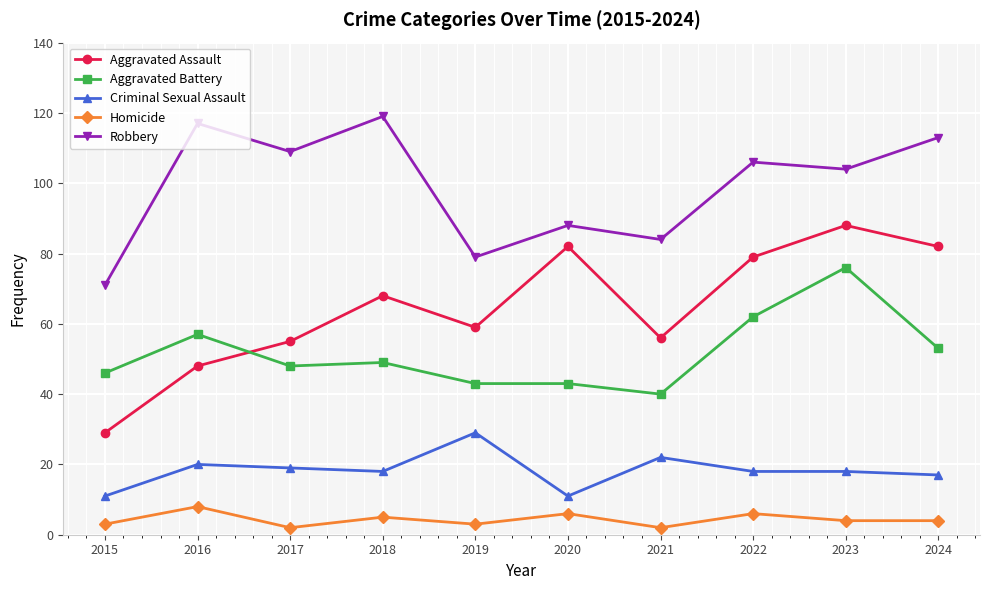

True or false: Aggravated Assault has a value of 78 at 2017.

False